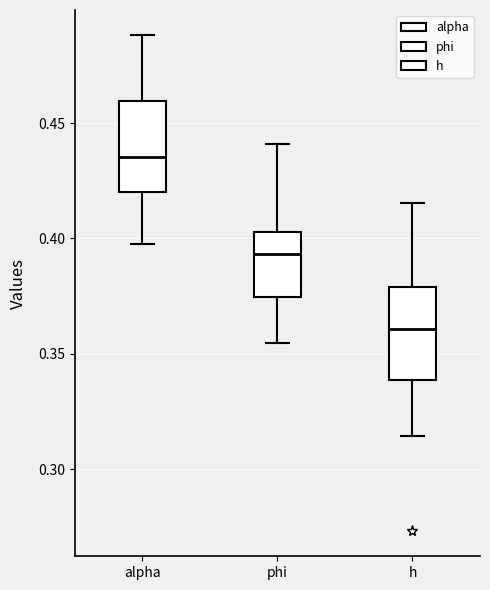

Reading left to right, transcribe this box plot: for each box, give where its median line is, the range the box spans, and where its two whiskers end, as read against the y-axis. The values are not printed on the chart, so give them approximately, as read against the axis.

alpha: median 0.435, box 0.420 to 0.460, whiskers 0.400 to 0.490
phi: median 0.395, box 0.375 to 0.405, whiskers 0.355 to 0.440
h: median 0.360, box 0.340 to 0.380, whiskers 0.315 to 0.415